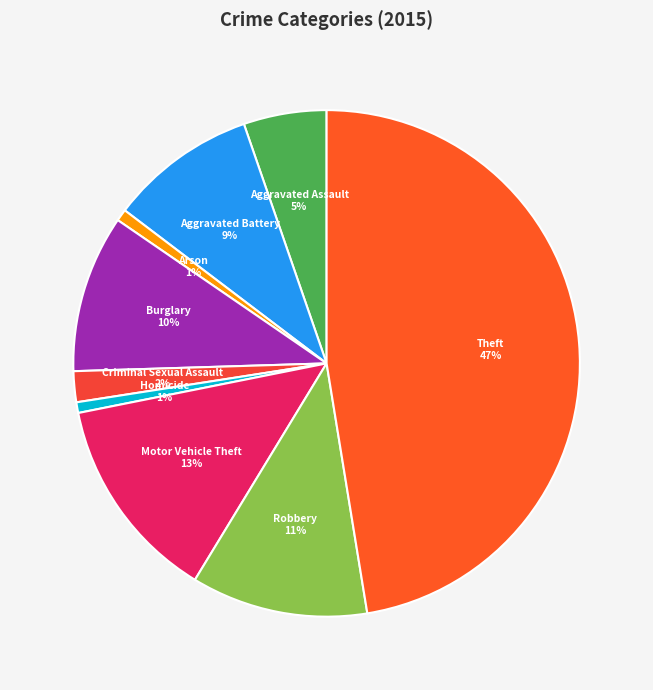

To the nearest percent, what is the difference between the Burglary and Arson slice percentages?

9%